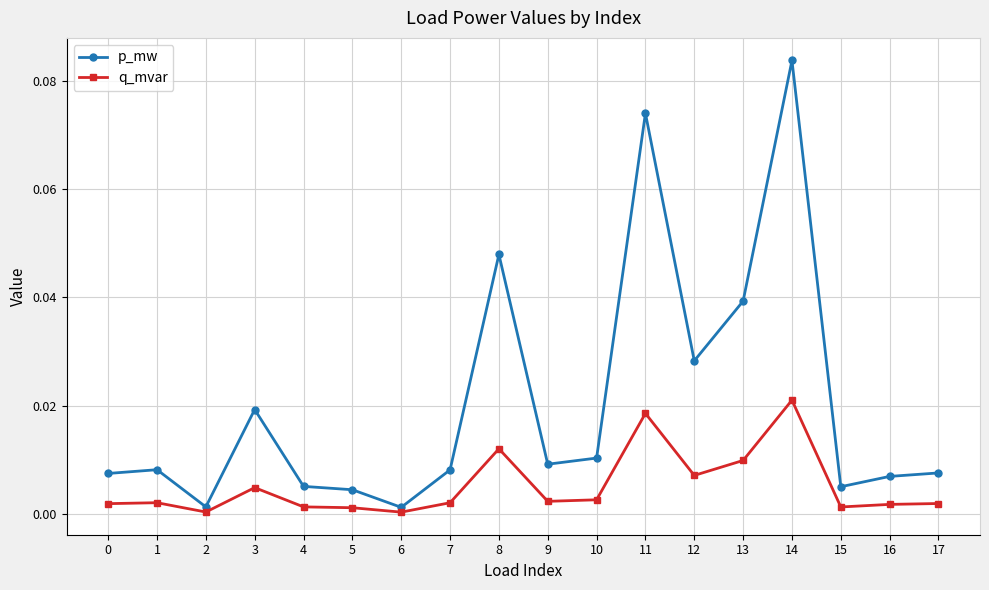

At which label does q_mvar reach its peak?

14